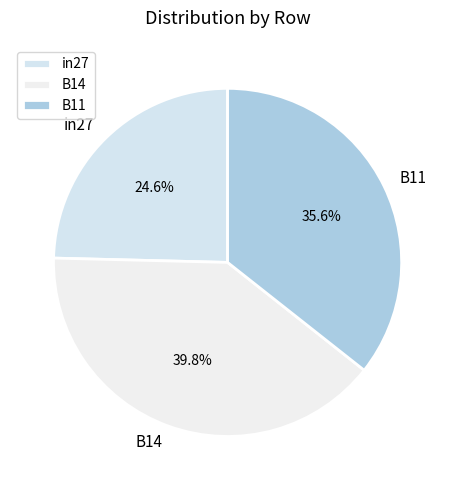

To the nearest percent, what is the difference between the B11 and B14 slice percentages?

4%